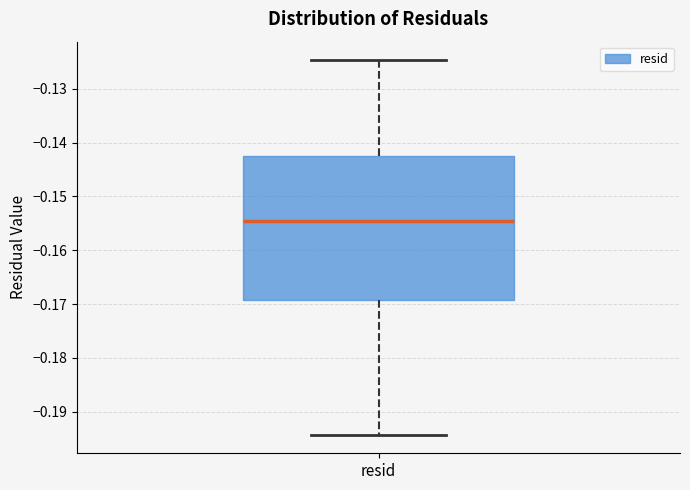

Where does the median line of the box for resid sit on the y-axis? The values are not printed on the chart, so give them approximately, as read against the axis.

-0.155